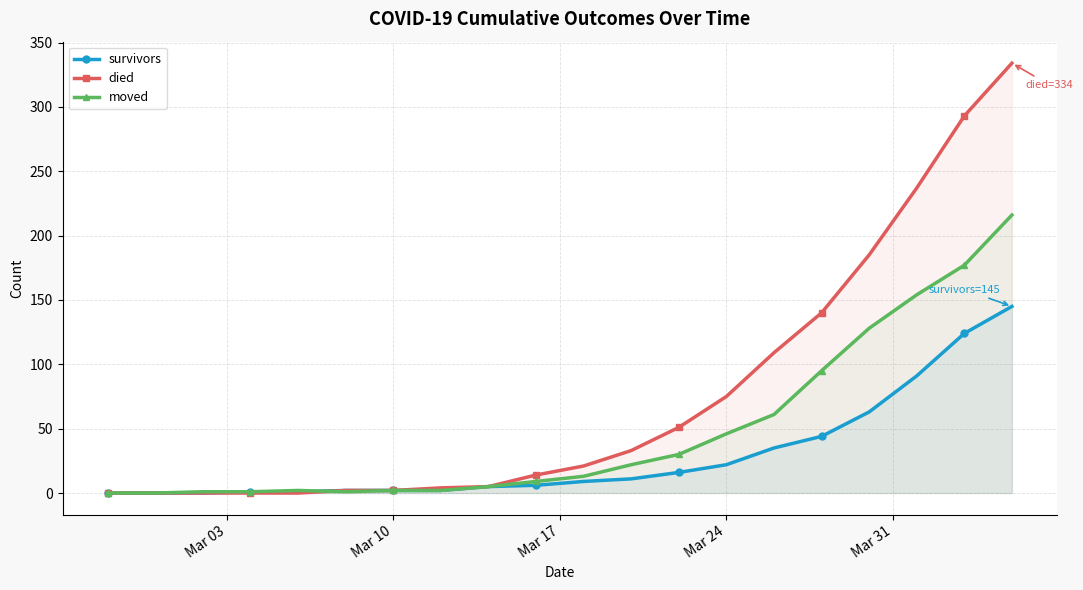

Which series has the largest range (max minus min)?

died